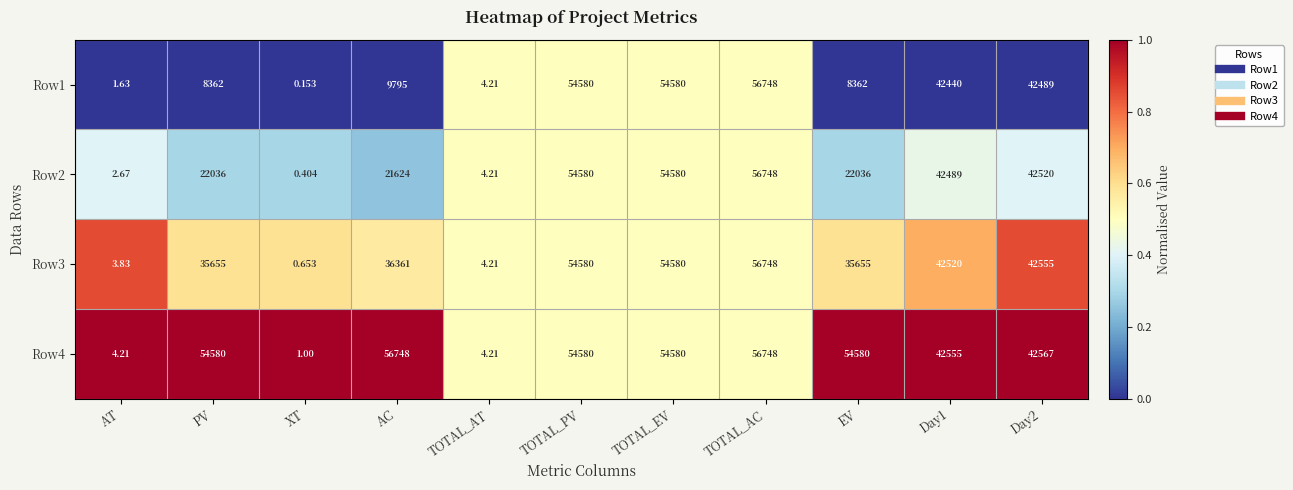

What is the greatest value displayed?

56748.0